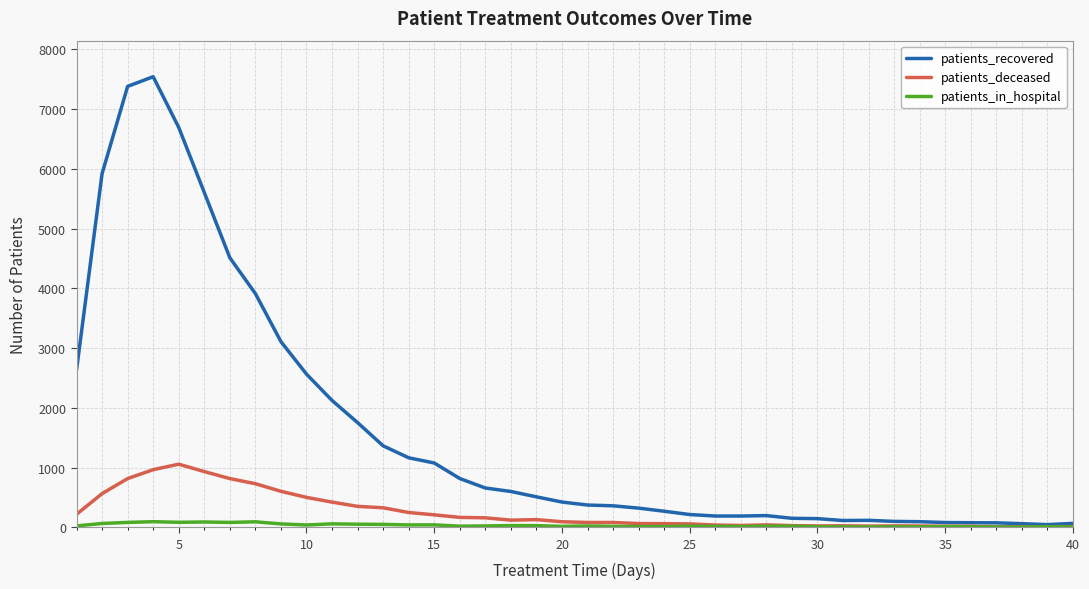

What is the difference between the maximum and minimum values in the patients_deceased series?

1048